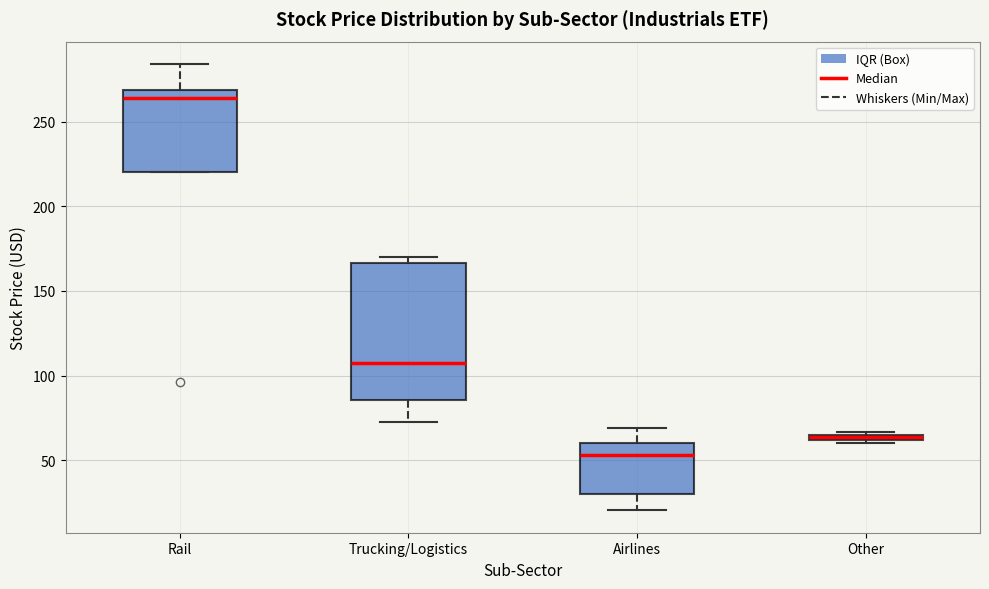

Which box is the tallest, from its lower edge to its upper edge?

Trucking/Logistics